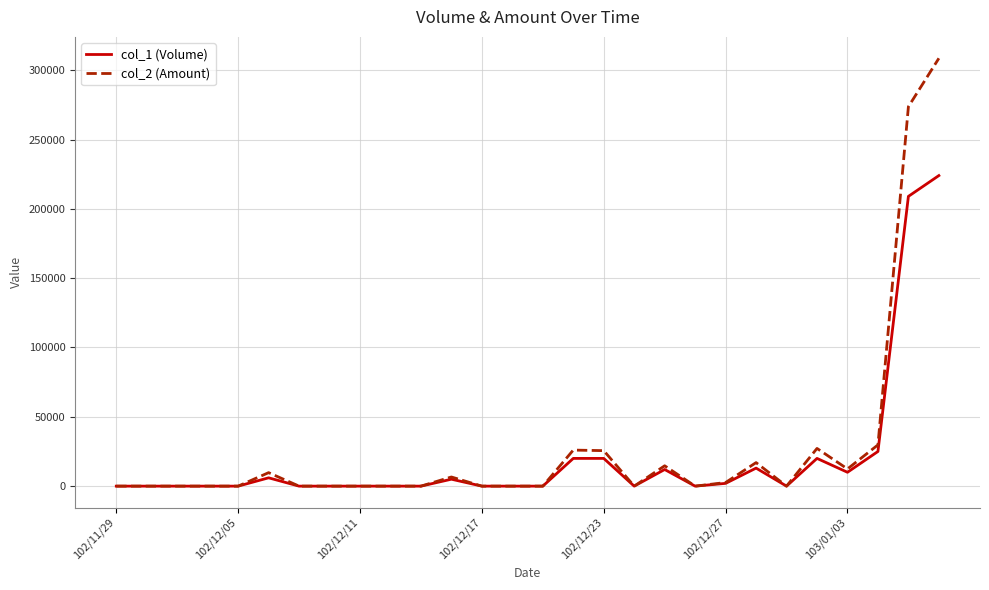

List the series in order of their peak value, highest first.

col_2 (Amount), col_1 (Volume)